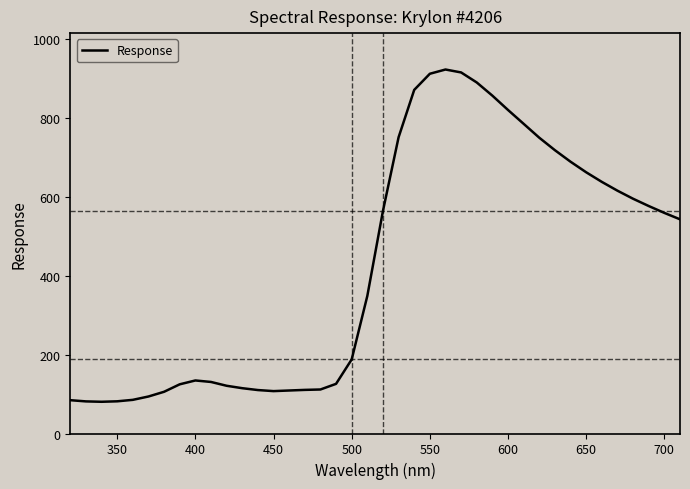

What is the greatest value displayed?

923.1